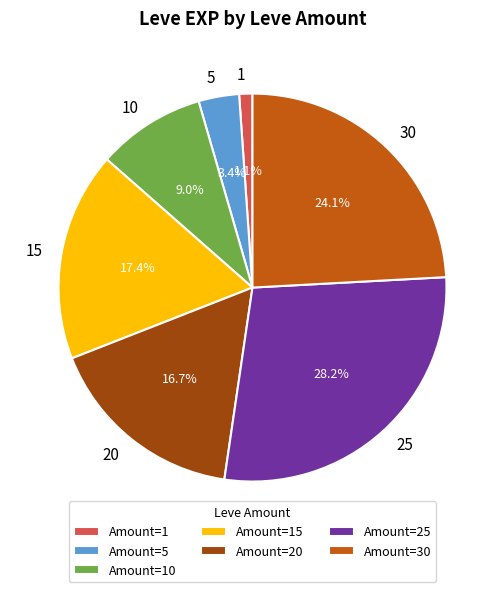

Is there a majority slice in this chart?

No